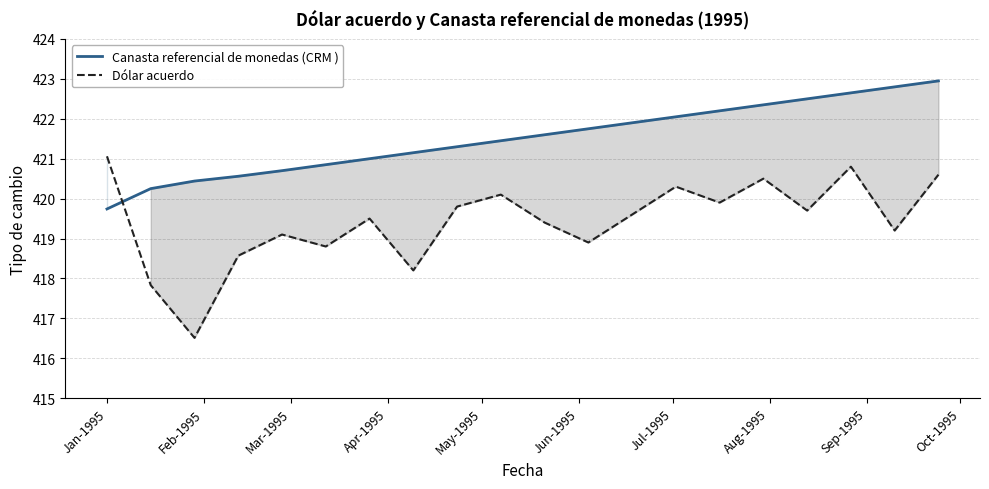

What is the smallest value displayed?

416.5